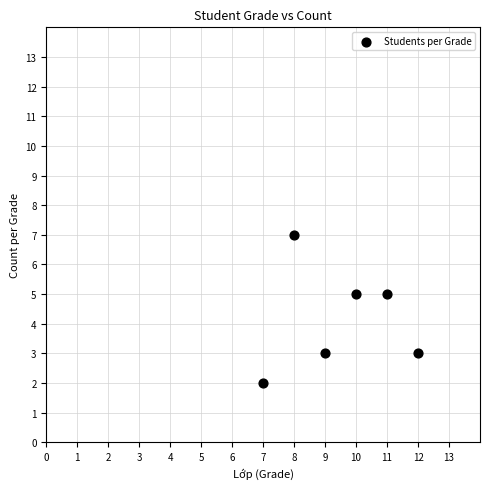

What is the range of X values (max minus min)?

5